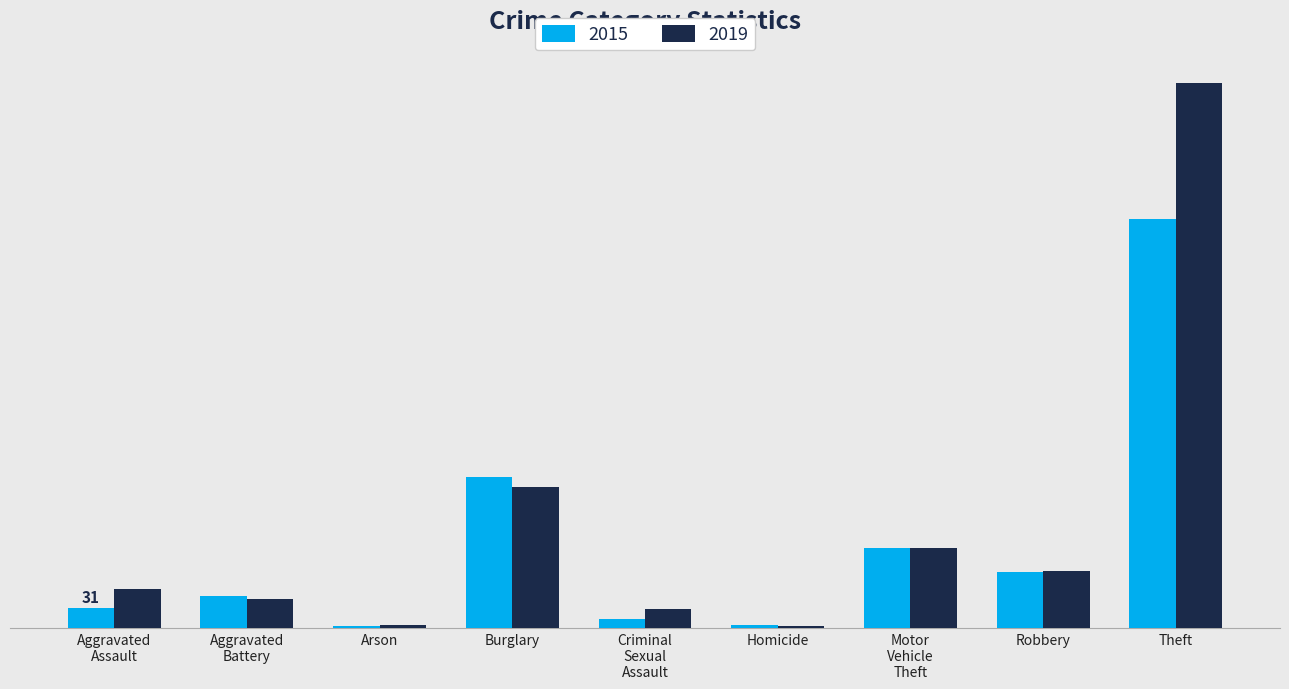

Rank the series at Motor
Vehicle
Theft from lowest to highest value.

2015, 2019